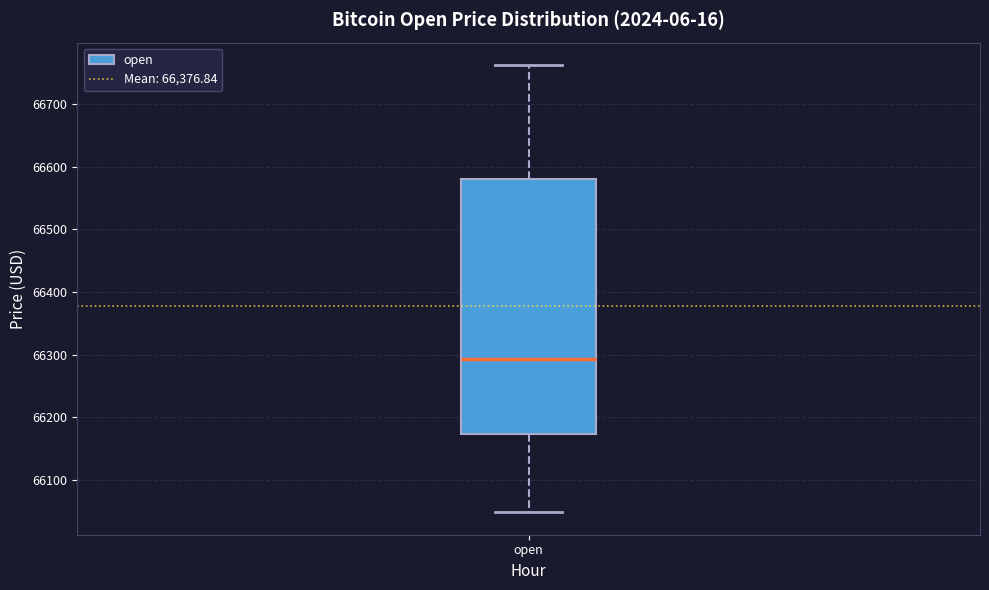

Where does the upper whisker of the box for open end on the y-axis? The values are not printed on the chart, so give them approximately, as read against the axis.

66760